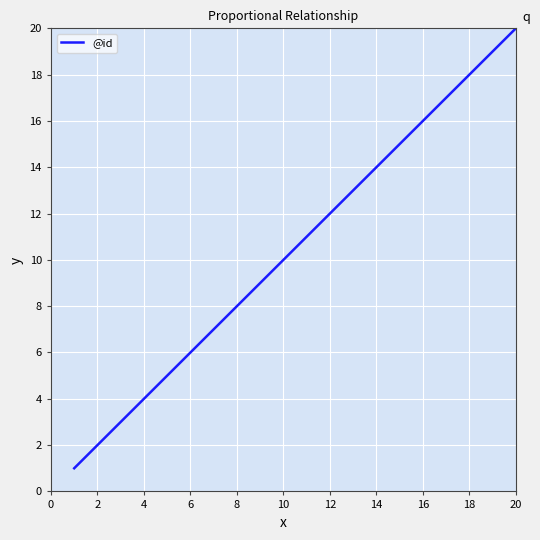

What is the difference between the maximum and minimum values?

19